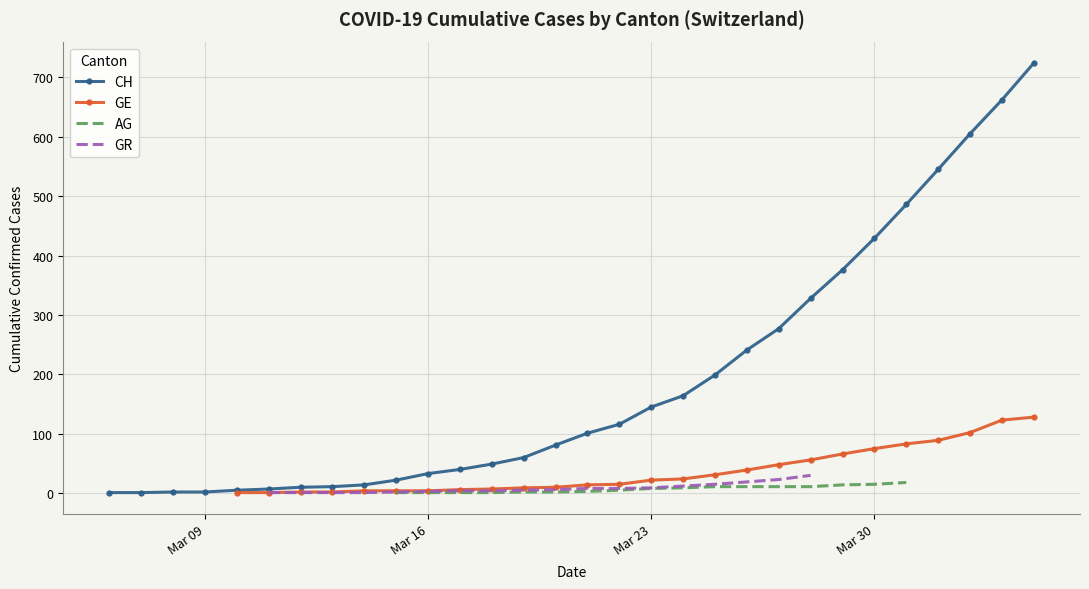

How many series are shown in this chart?

4